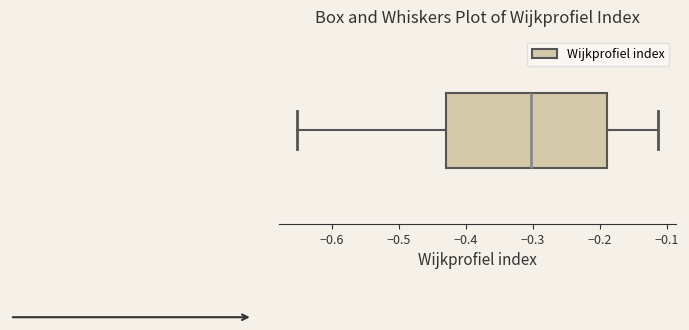

Read this box plot against the x-axis: the position of the median line, the range covered by the box, and the ends of both whiskers. The values are not printed on the chart, so give them approximately, as read against the axis.

median -0.30, box -0.43 to -0.19, whiskers -0.65 to -0.11